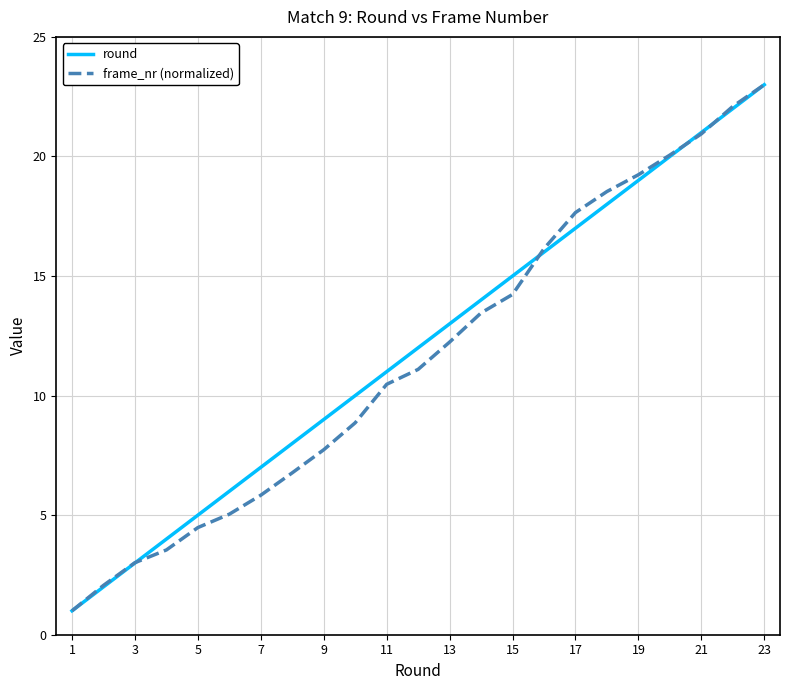

What is the minimum value shown in the chart?

1.0